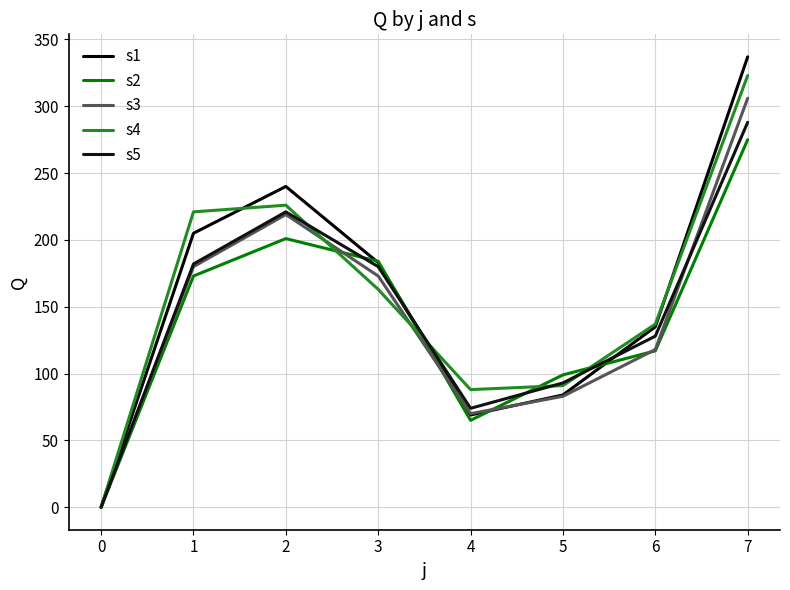

How many lines are shown in the chart?

5